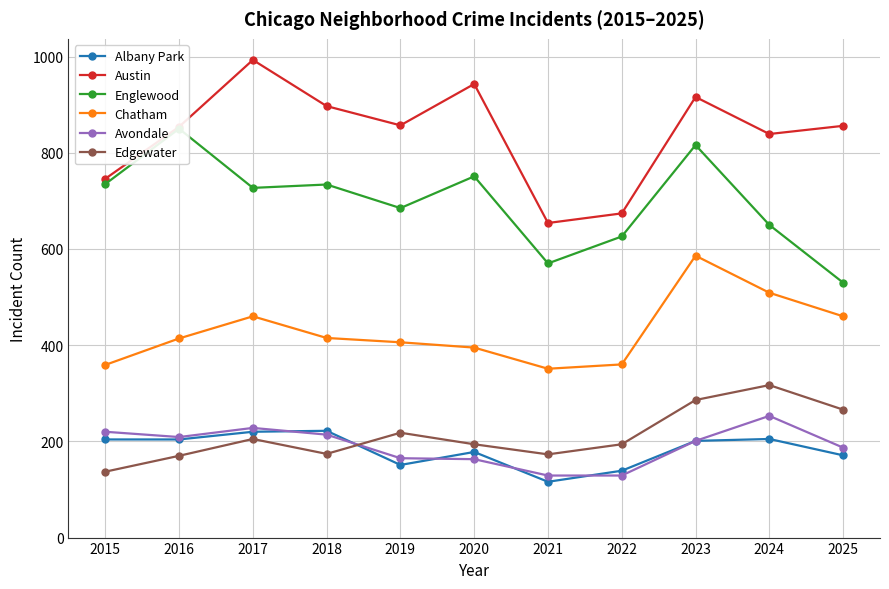

What is the value of the Edgewater point at the 6th from the left?

194